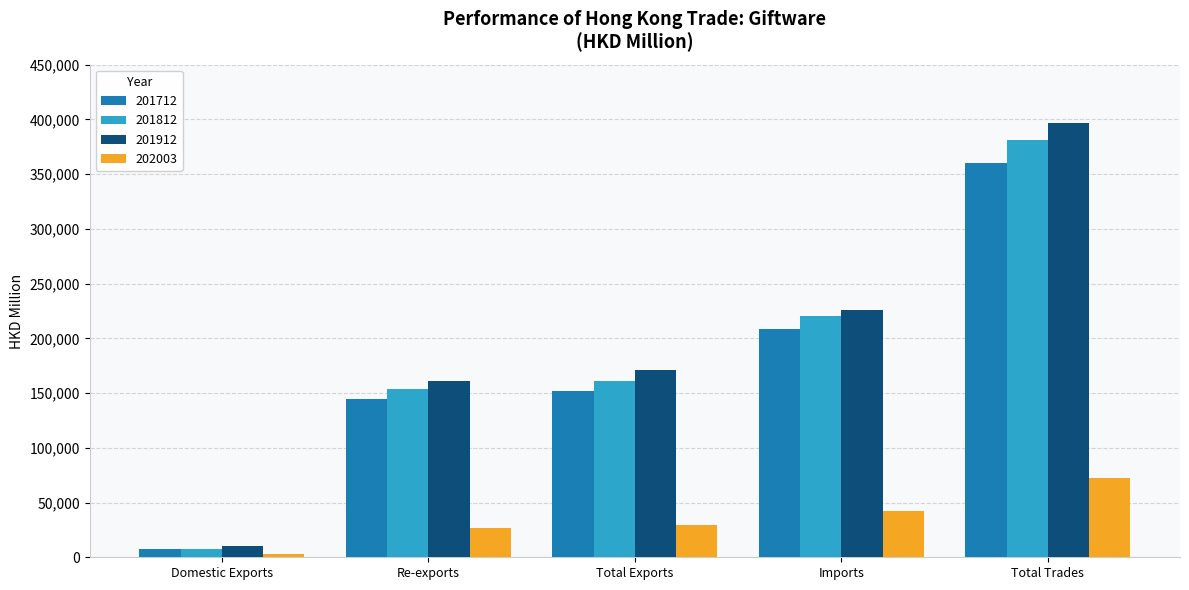

What are all the series names shown in the legend?

201712, 201812, 201912, 202003